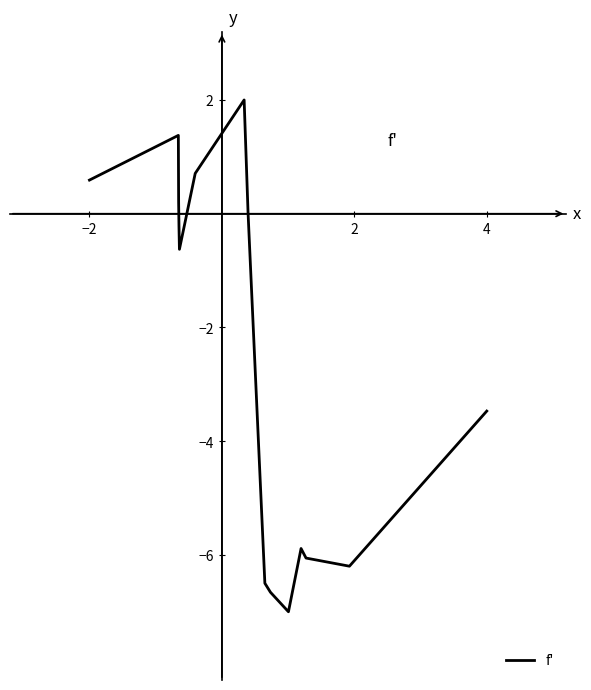

Count the number of categories in the chart.

20